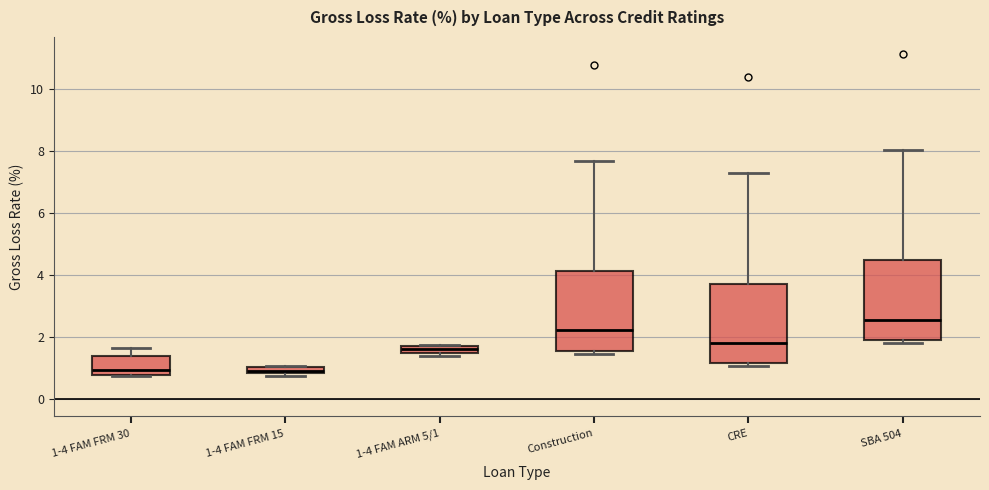

Where does the median line of the box for 1-4 FAM FRM 30 sit on the y-axis? The values are not printed on the chart, so give them approximately, as read against the axis.

1.0